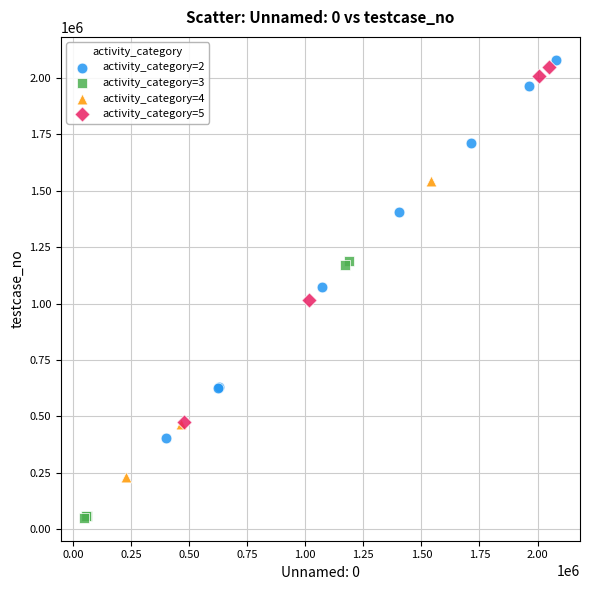

Which series contains the lowest Y value?

activity_category=3